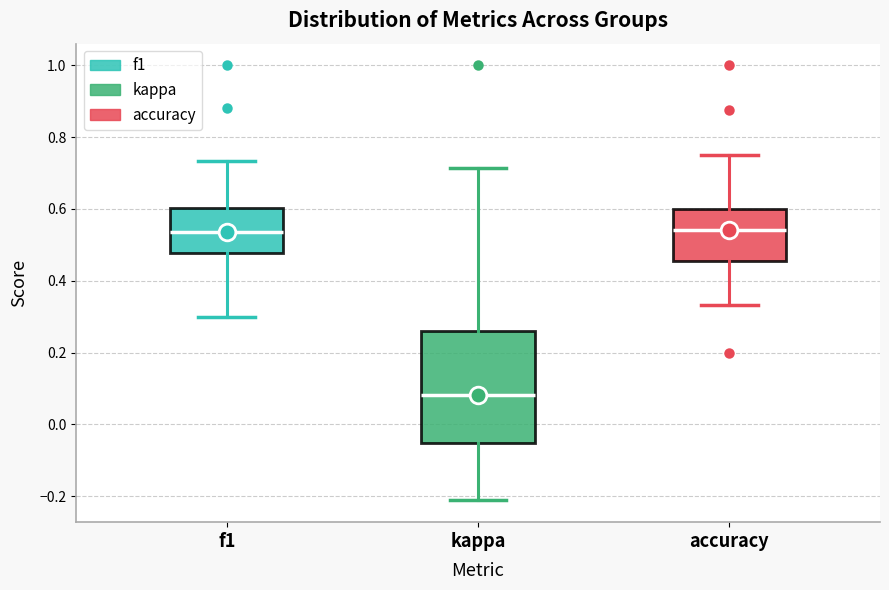

Reading left to right, read every box against the y-axis: the position of its median line, the range the box covers, and the ends of its whiskers. The values are not printed on the chart, so give them approximately, as read against the axis.

f1: median 0.54, box 0.48 to 0.60, whiskers 0.30 to 0.74
kappa: median 0.08, box -0.06 to 0.26, whiskers -0.22 to 0.72
accuracy: median 0.54, box 0.46 to 0.60, whiskers 0.34 to 0.76